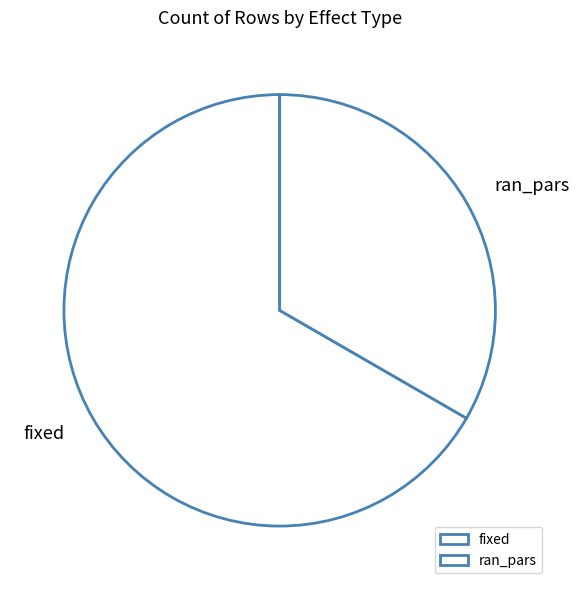

What is the ratio of the value at ran_pars to the value at fixed?

0.5